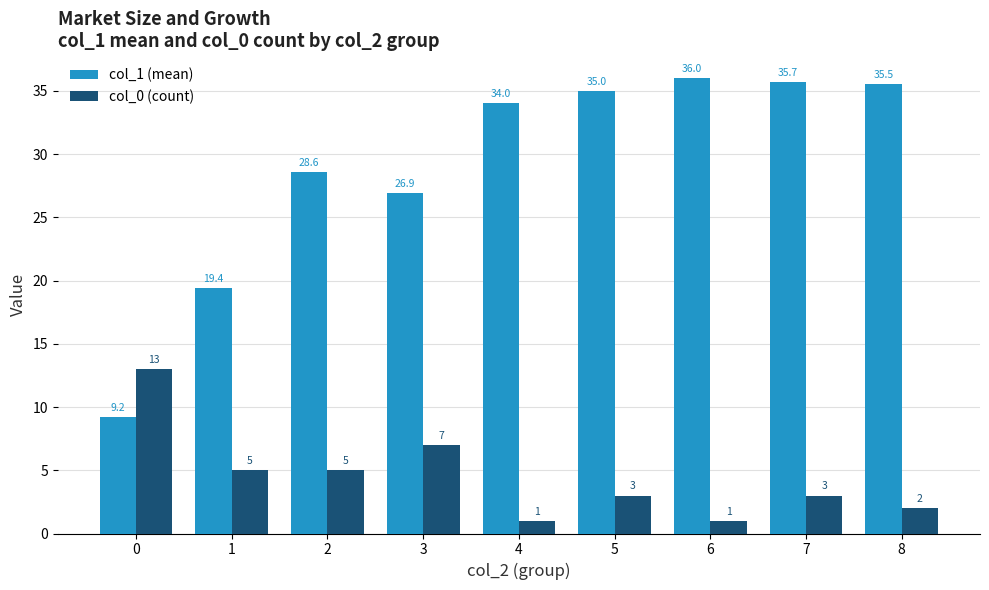

Between 2 and 6, which series saw the biggest shift?

col_1 (mean)